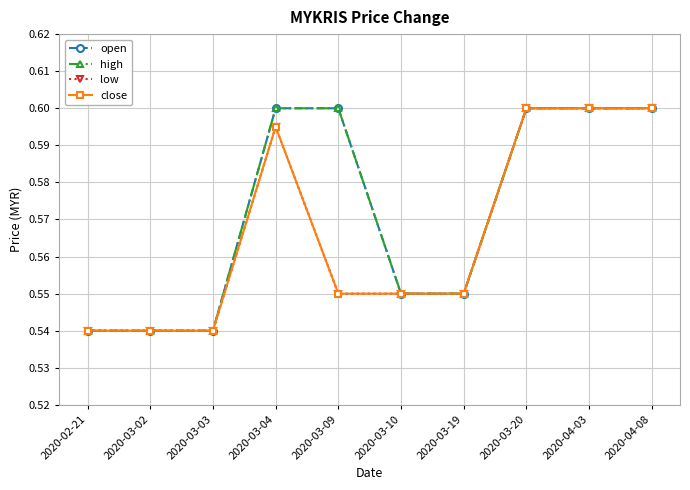

What is the label of the 5th point from the right?

2020-03-10